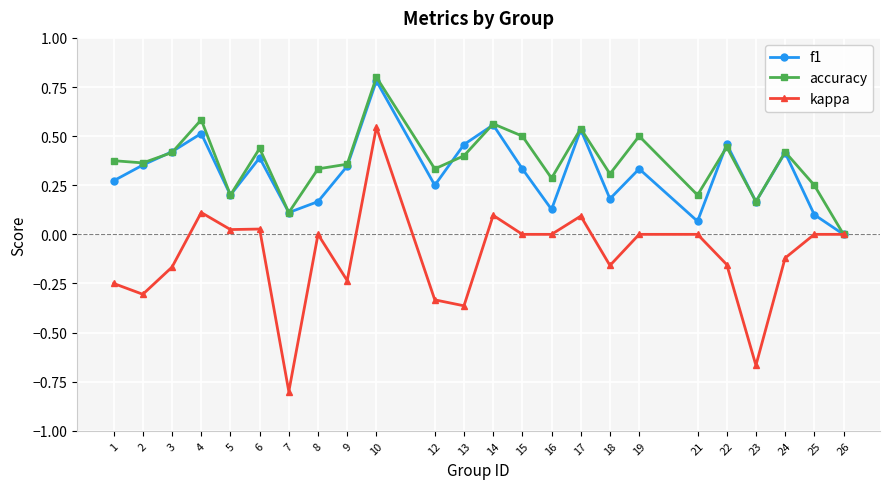

Which label corresponds to the largest value in the chart?

10